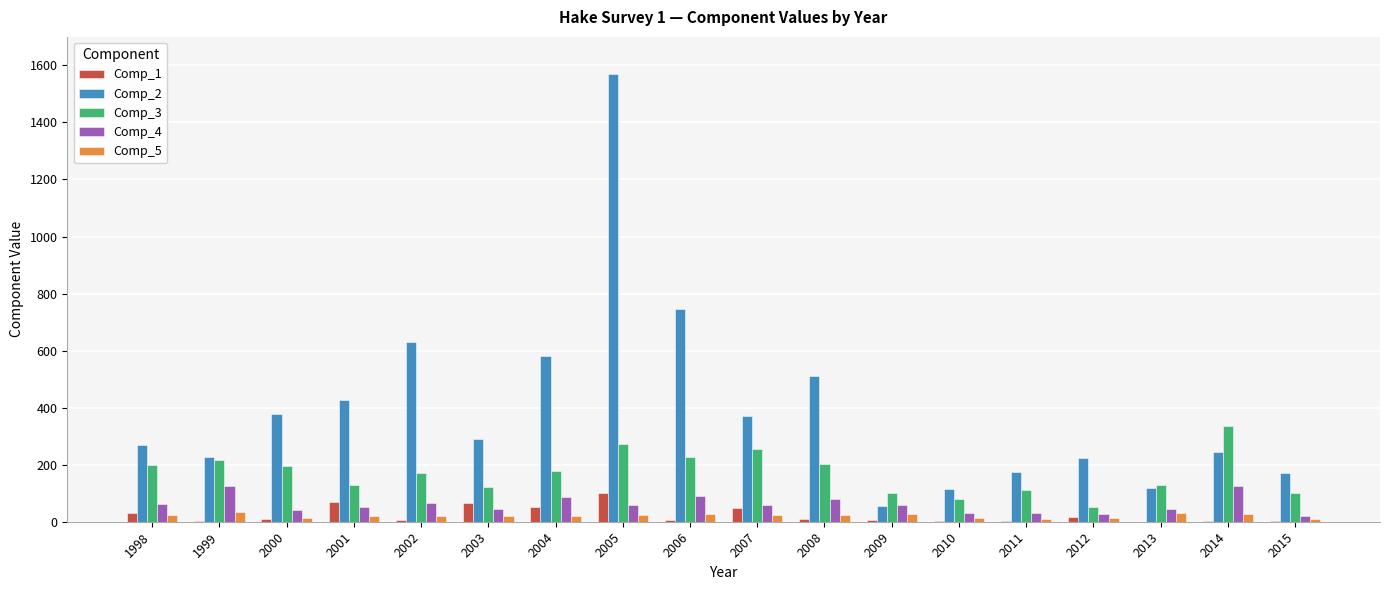

Is it true that Comp_1 equals 7.9 at 2000?

True